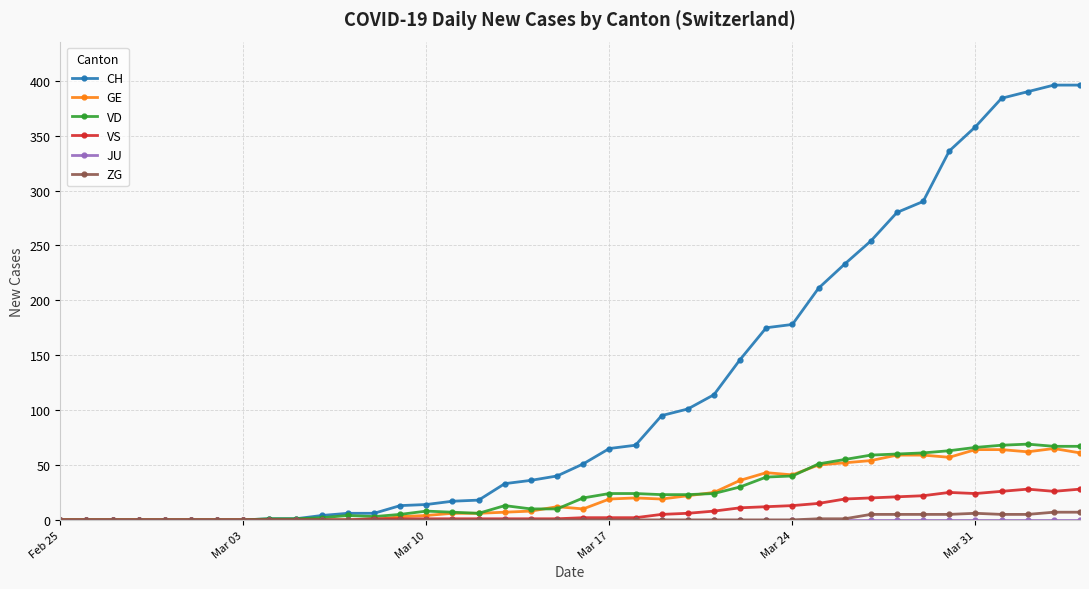

Which series has the largest total across all categories?

CH